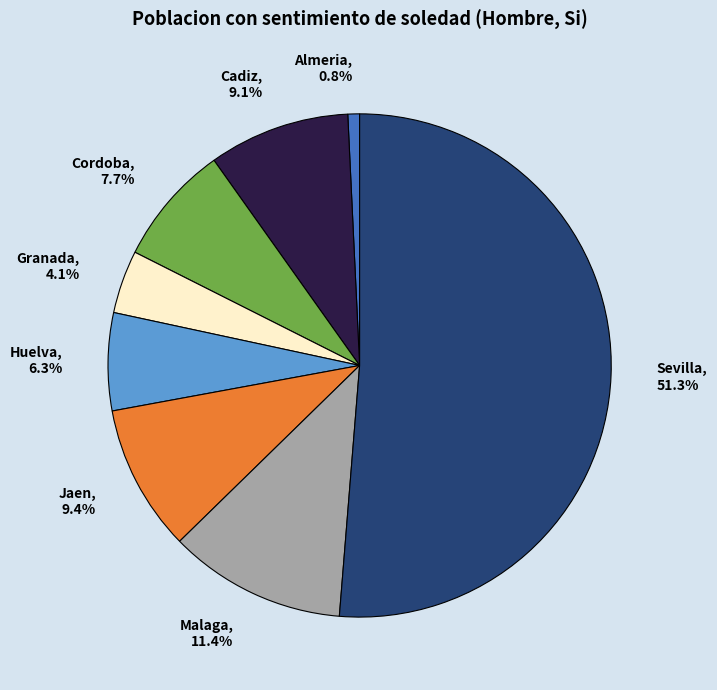

Between Huelva and Sevilla, which is larger?

Sevilla